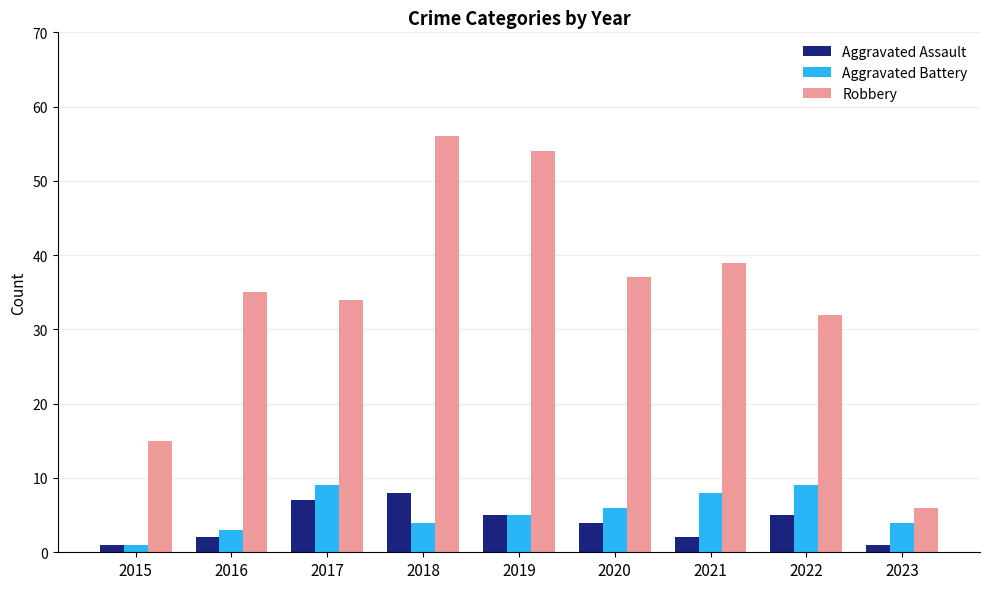

What is the difference between the maximum and second lowest values in the Robbery series?

41